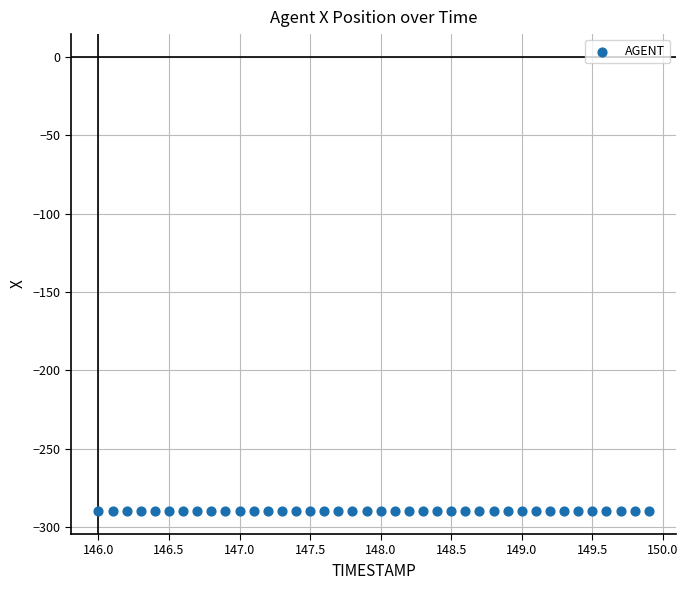

What is the range of Y values (max minus min)?

0.5